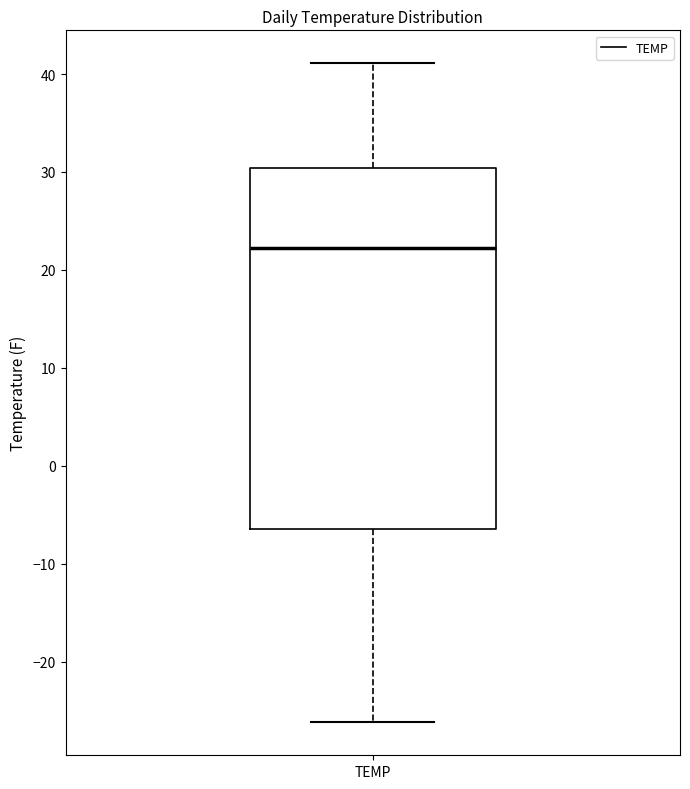

Read this box plot against the y-axis: the position of the median line, the range covered by the box, and the ends of both whiskers. The values are not printed on the chart, so give them approximately, as read against the axis.

median 22, box -6 to 30, whiskers -26 to 41